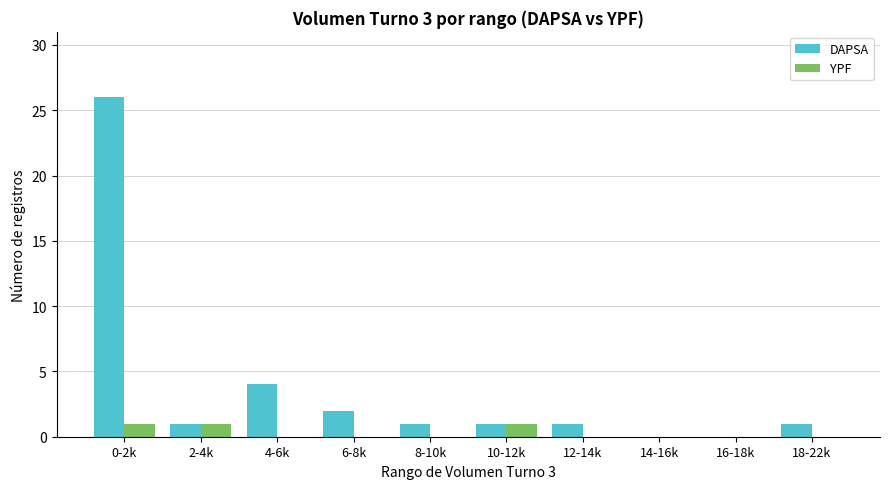

Reading left to right, extract all data points from this chart.

DAPSA: 0-2k=26	2-4k=1	4-6k=4	6-8k=2	8-10k=1	10-12k=1	12-14k=1	14-16k=0	16-18k=0	18-22k=1
YPF: 0-2k=1	2-4k=1	4-6k=0	6-8k=0	8-10k=0	10-12k=1	12-14k=0	14-16k=0	16-18k=0	18-22k=0